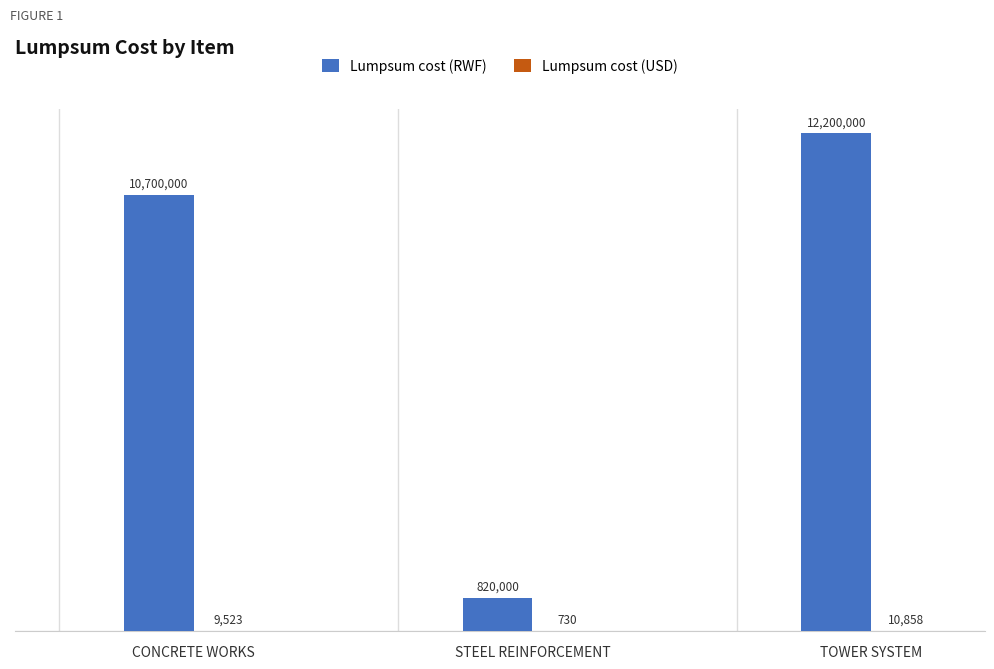

How many groups of bars are there?

3